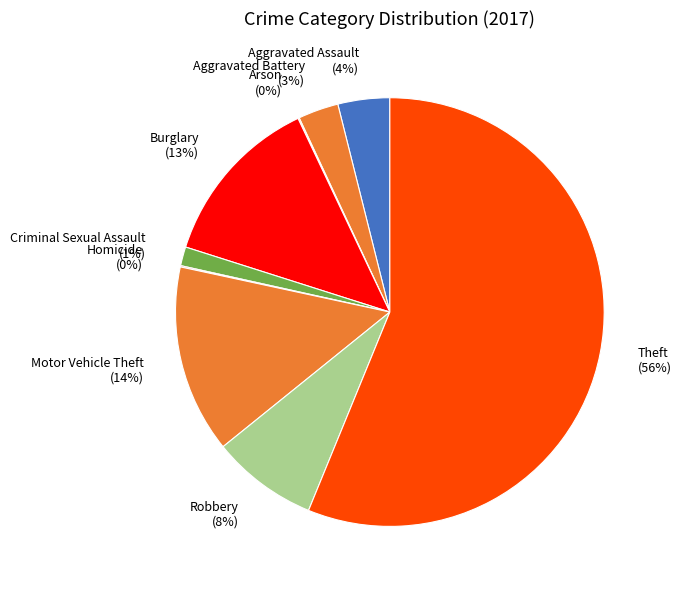

What is the ratio of the value at Aggravated Battery to the value at Robbery?

0.4